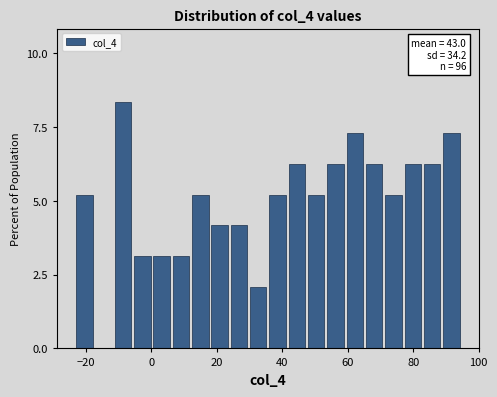

Around what value on the x-axis is the tallest bar? Give the approximate position of its centre, as read against the axis.

-8